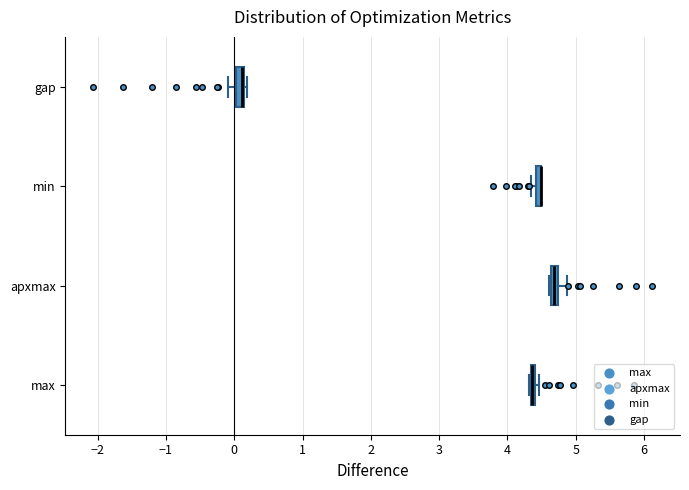

Where is the left edge of the box for gap on the x-axis? The values are not printed on the chart, so give them approximately, as read against the axis.

0.0